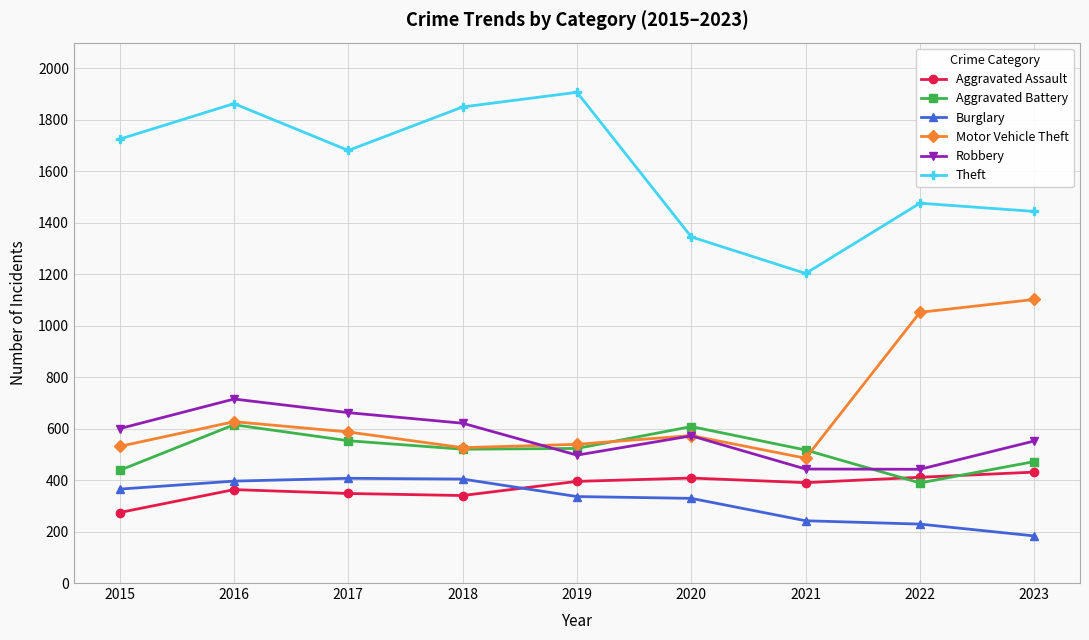

Does the chart display data point markers on the line(s)?

Yes